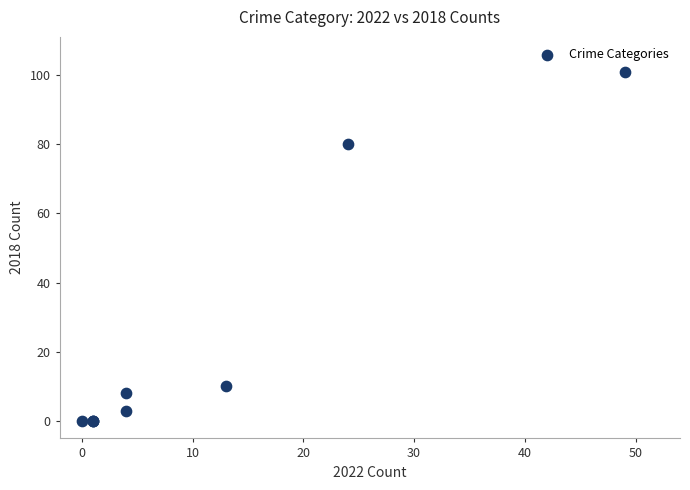

What Y value in the scatter plot is closest to 50?

80